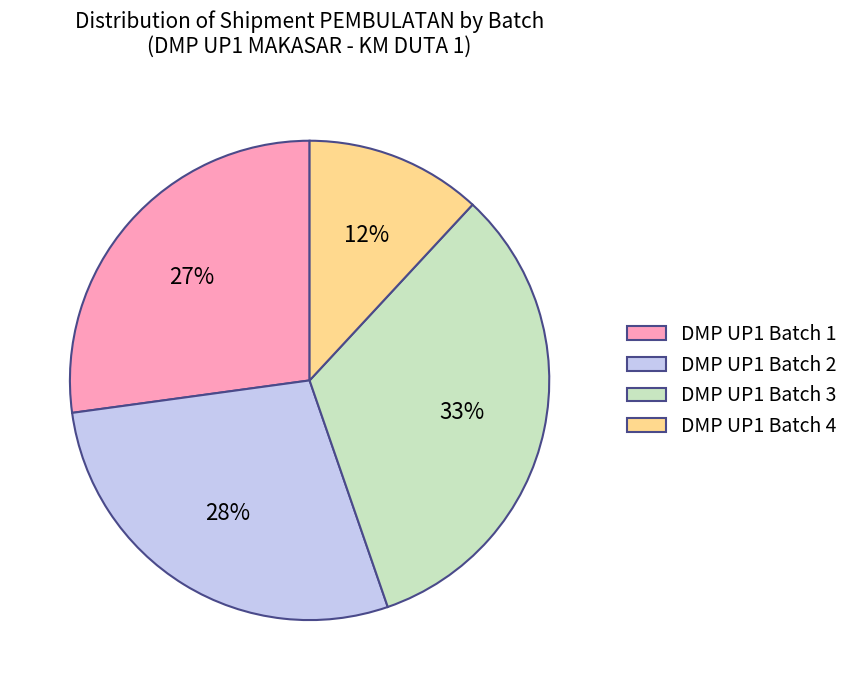

Count the number of slices in the pie.

4